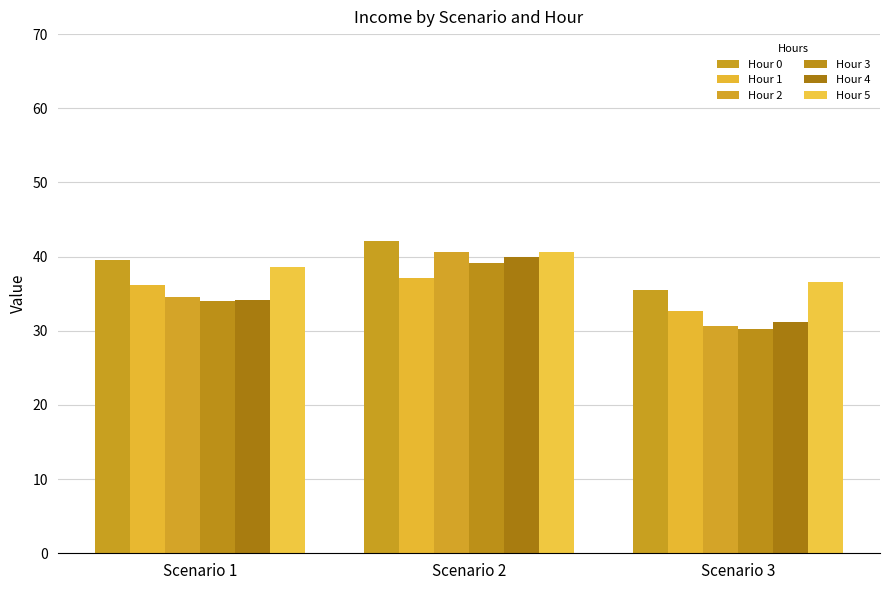

Between Scenario 1 and Scenario 3, which series saw the biggest shift?

Hour 0